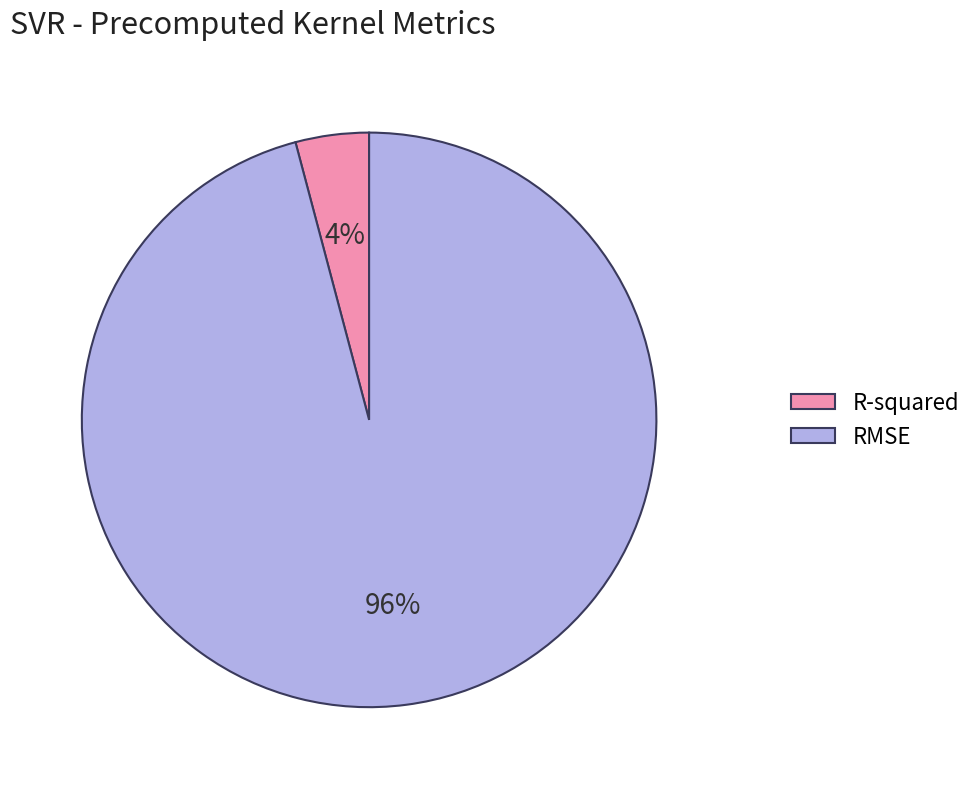

Combined, do R-squared and RMSE account for over 50%?

Yes